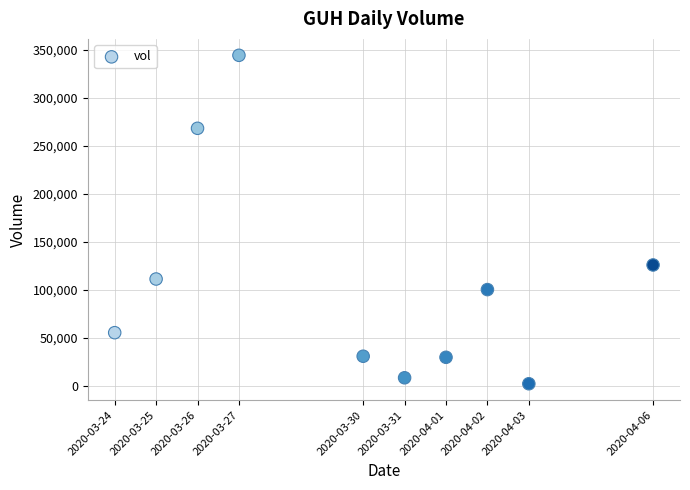

What Y value in the scatter plot is closest to 173250?

126000